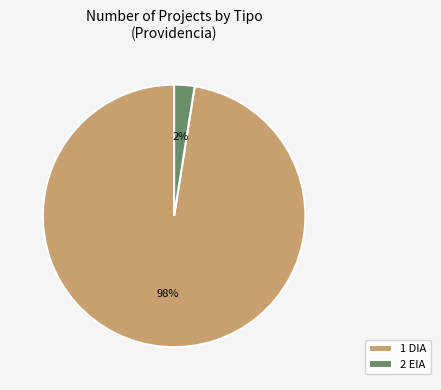

How many slices are in this pie chart?

2